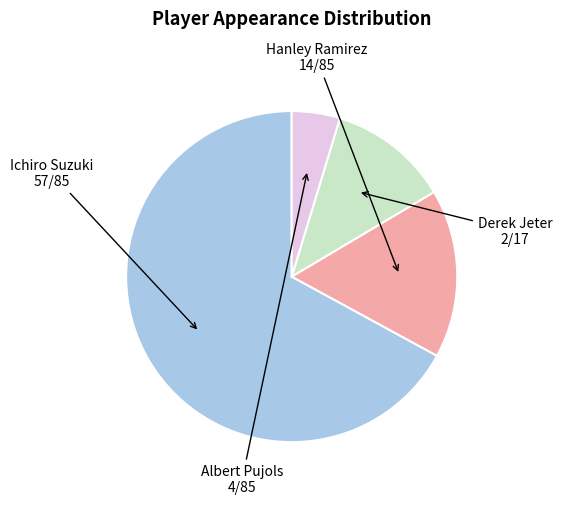

Rank the categories by value from highest to lowest.

Ichiro Suzuki, Hanley Ramirez, Derek Jeter, Albert Pujols